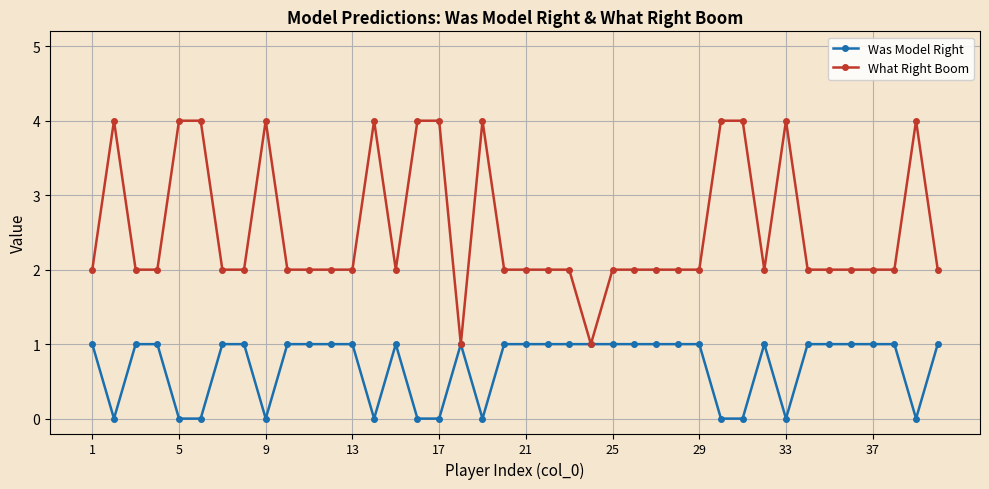

What is the difference between the second highest and second lowest values in the Was Model Right series?

1